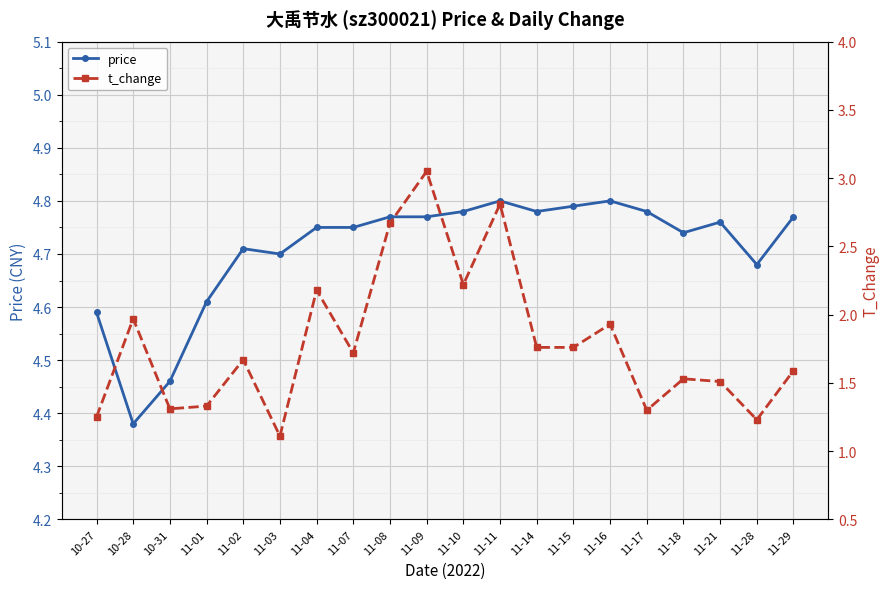

True or false: price has a value of 4.8 at 11-16.

True